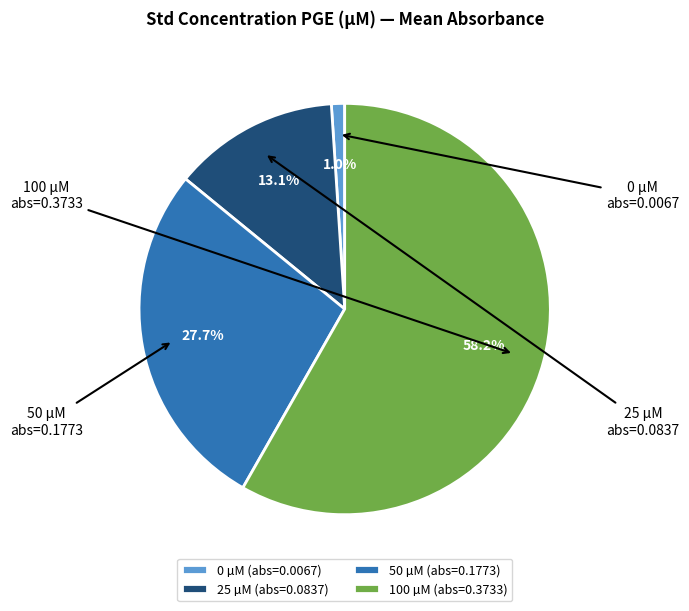

Count the number of slices in the pie.

4